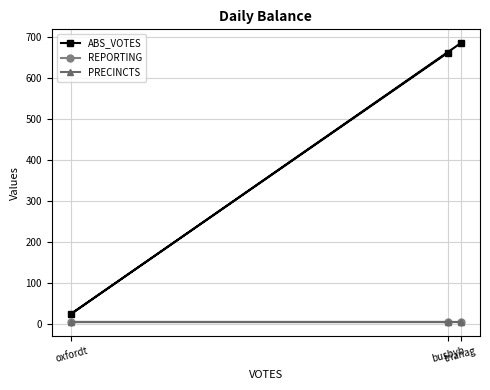

At how many categories does at least one series exceed 545?

2